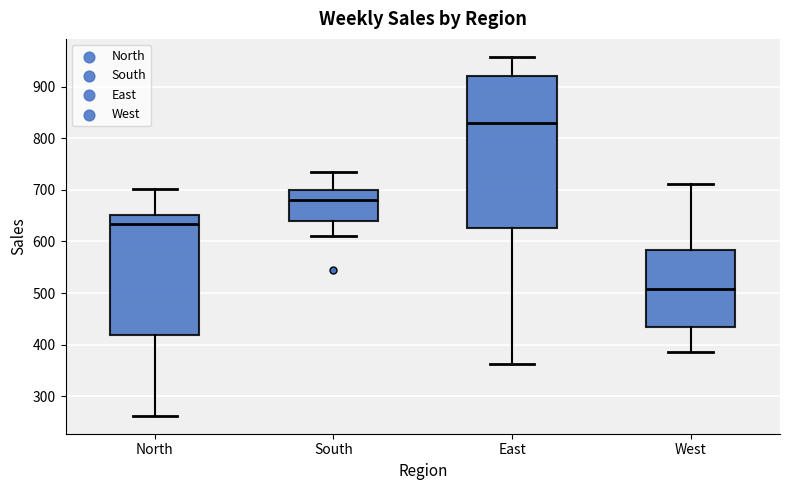

Reading left to right, read every box against the y-axis: the position of its median line, the range the box covers, and the ends of its whiskers. The values are not printed on the chart, so give them approximately, as read against the axis.

North: median 630, box 420 to 650, whiskers 260 to 700
South: median 680, box 640 to 700, whiskers 610 to 730
East: median 830, box 630 to 920, whiskers 360 to 960
West: median 510, box 440 to 580, whiskers 390 to 710